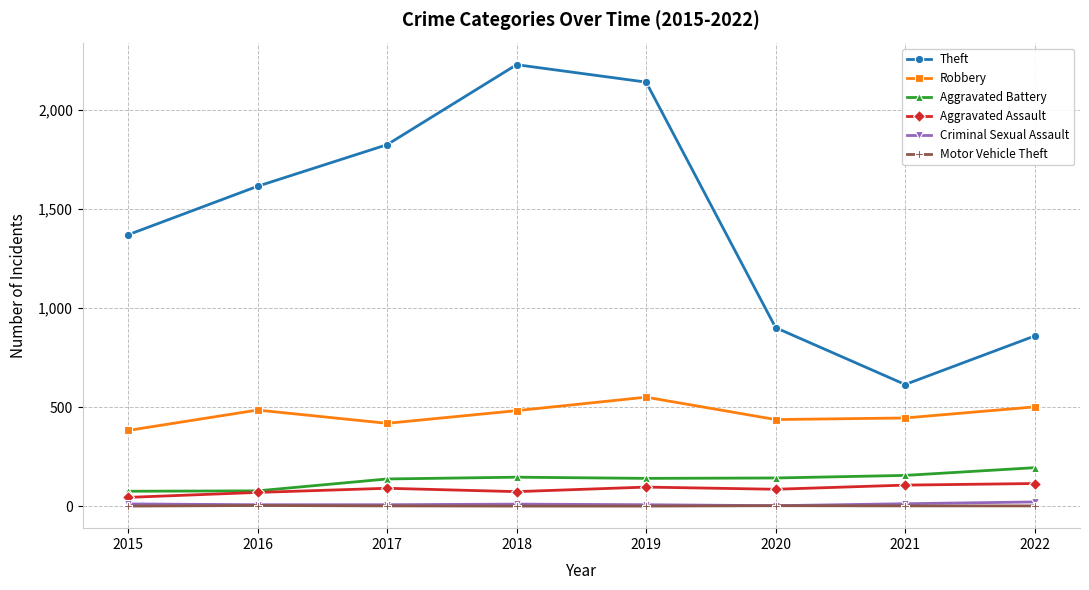

What is the difference between the highest and lowest values at 2022?

858